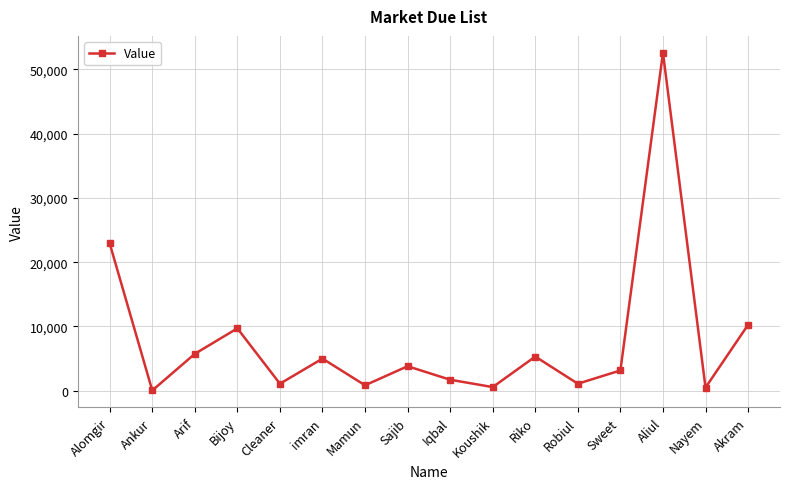

How many lines are shown in the chart?

1